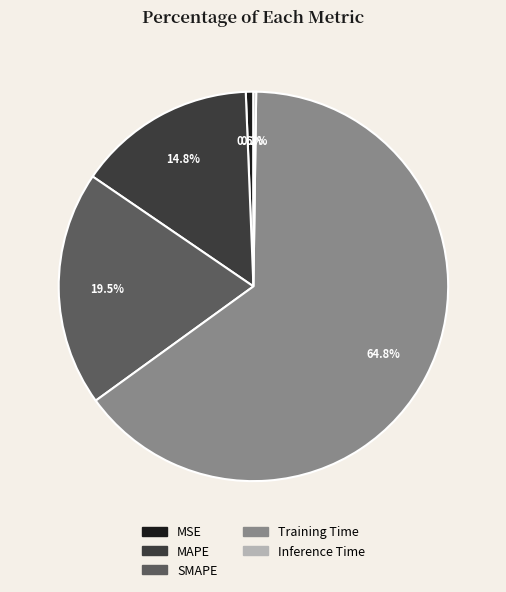

Does Training Time represent more than half of the total?

Yes